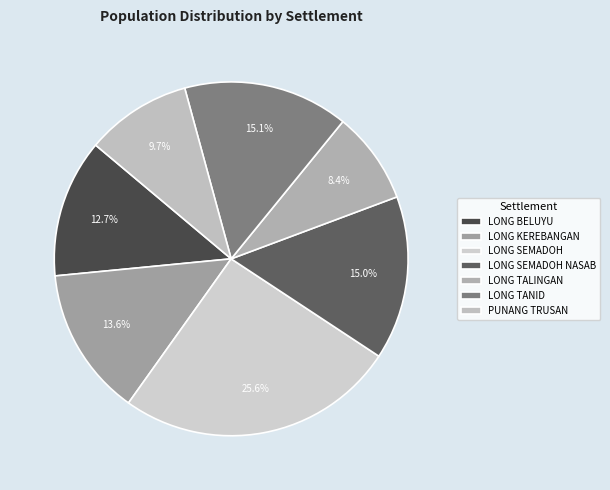

The LONG KEREBANGAN slice represents 14% of the pie. True or false?

True